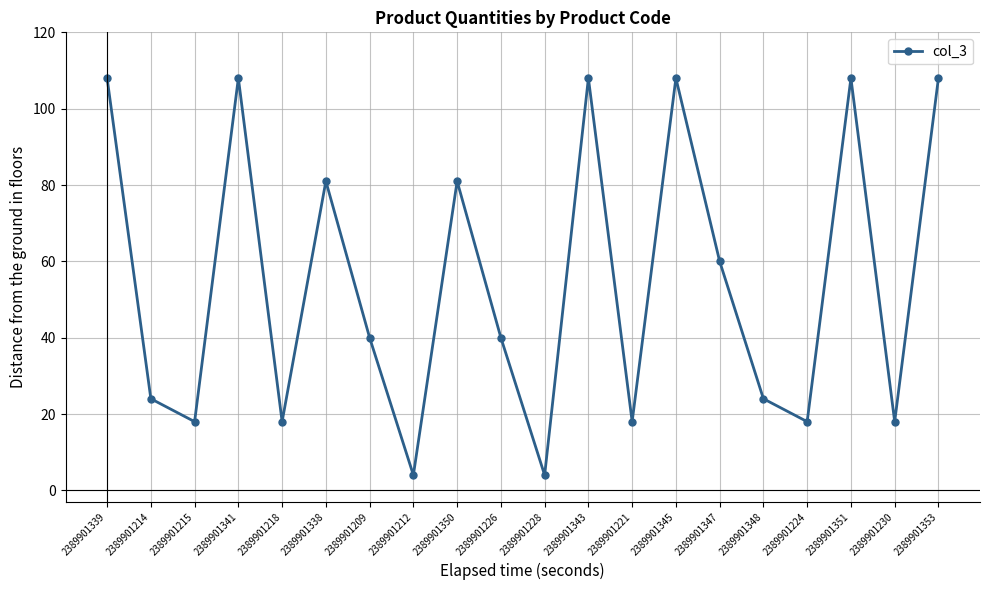

Reading left to right, extract all data points from this chart.

108	24	18	108	18	81	40	4	81	40	4	108	18	108	60	24	18	108	18	108